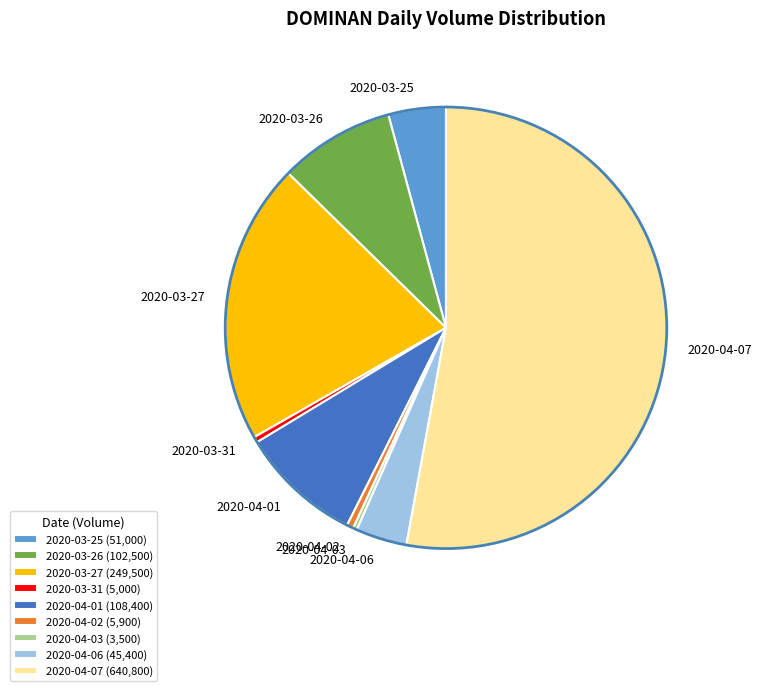

Do 2020-03-25 and 2020-04-01 together represent more than half of the pie?

No